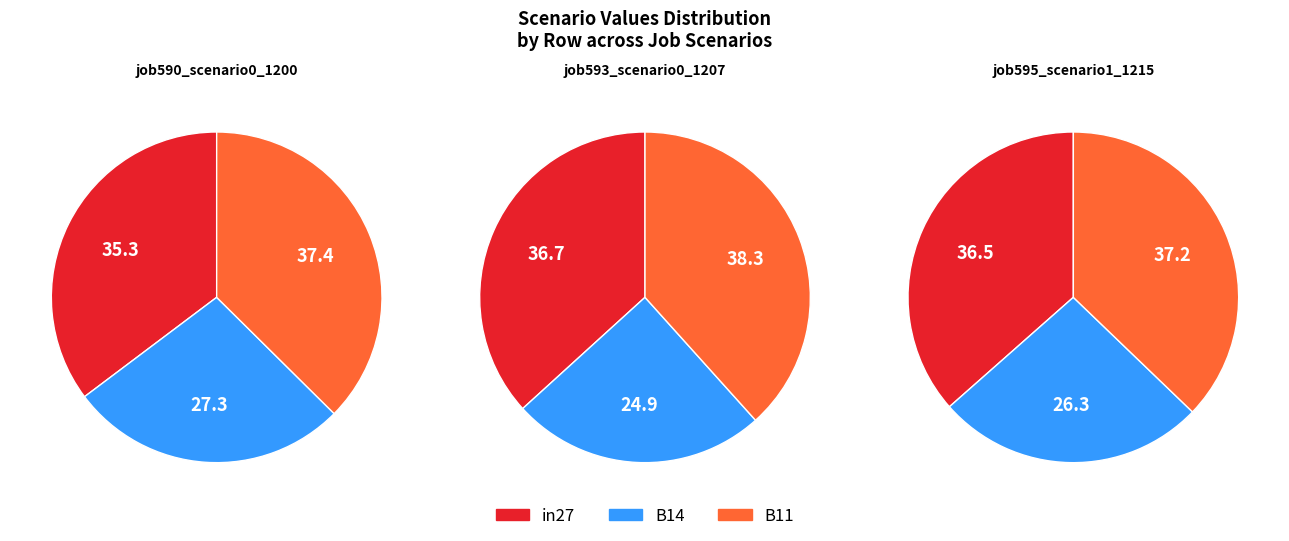

Does B14 account for over 50% of the chart?

No